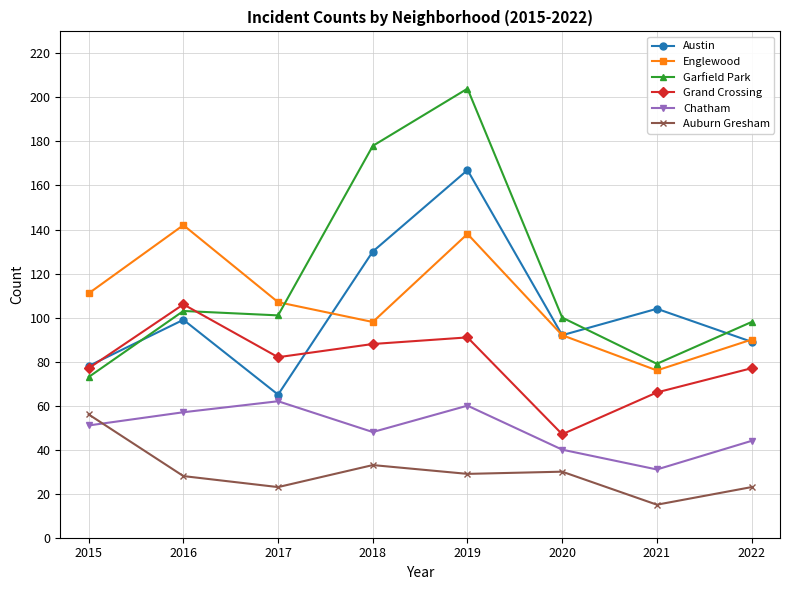

How many interior local valleys does the Austin series have?

2